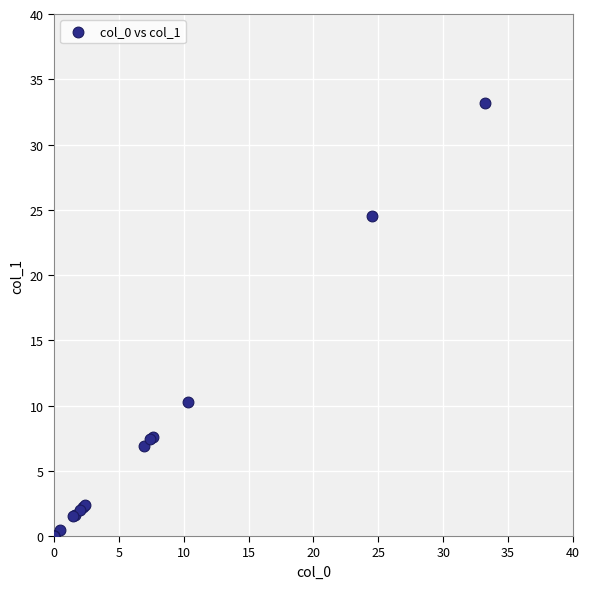

What Y value in the scatter plot is closest to 16?

10.3